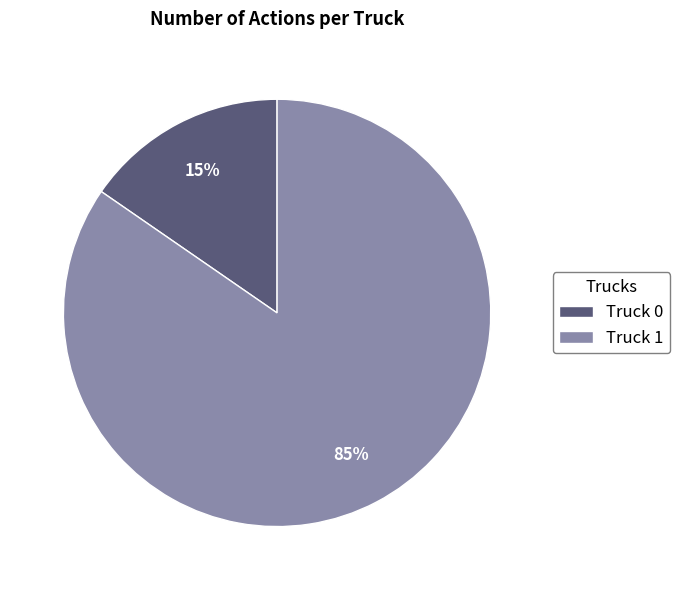

Rank the categories by value from highest to lowest.

Truck 1, Truck 0